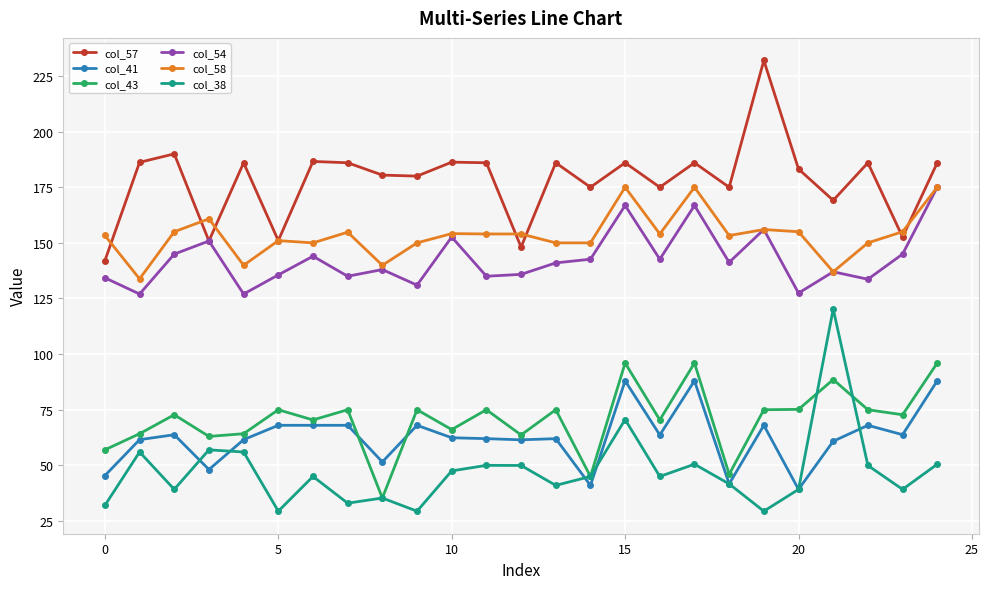

True or false: col_58 and col_38 intersect in this chart.

False